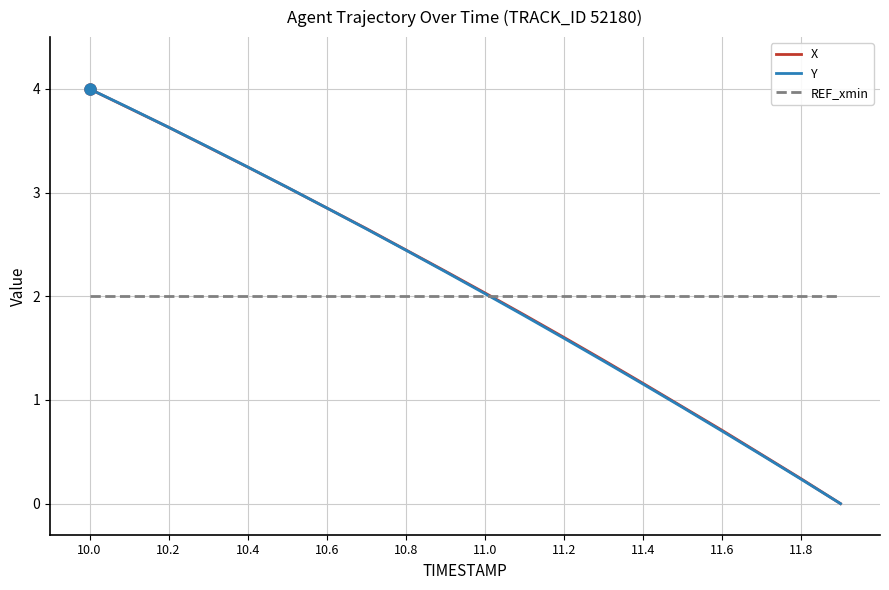

True or false: Y has more than 1 interior local peaks.

False